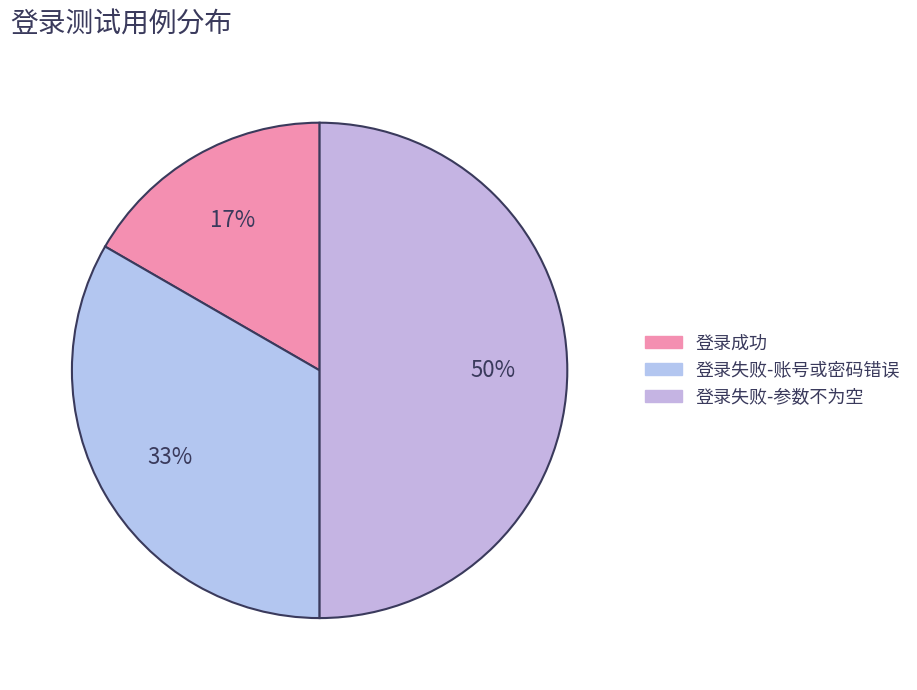

Is the sum of 登录失败-账号或密码错误 and 登录失败-参数不为空 greater than half?

Yes